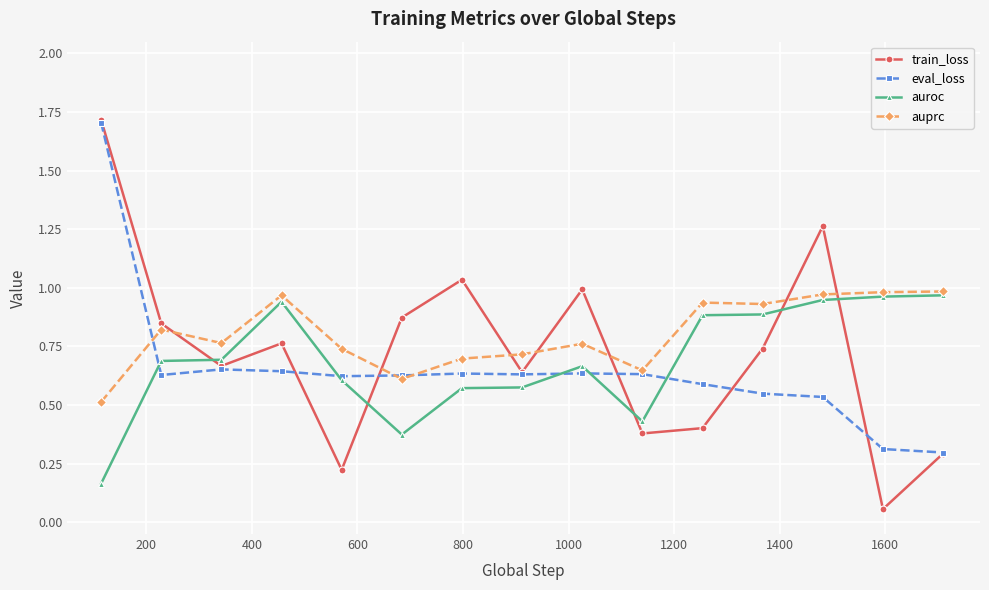

Which series has the widest spread of values?

train_loss